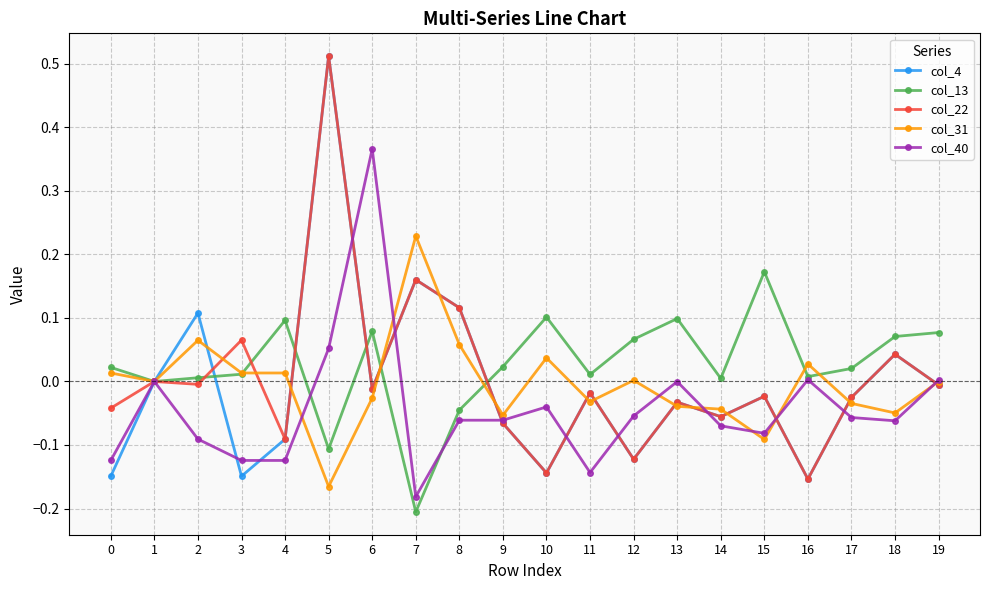

At which category does the chart reach its minimum across all series?

7